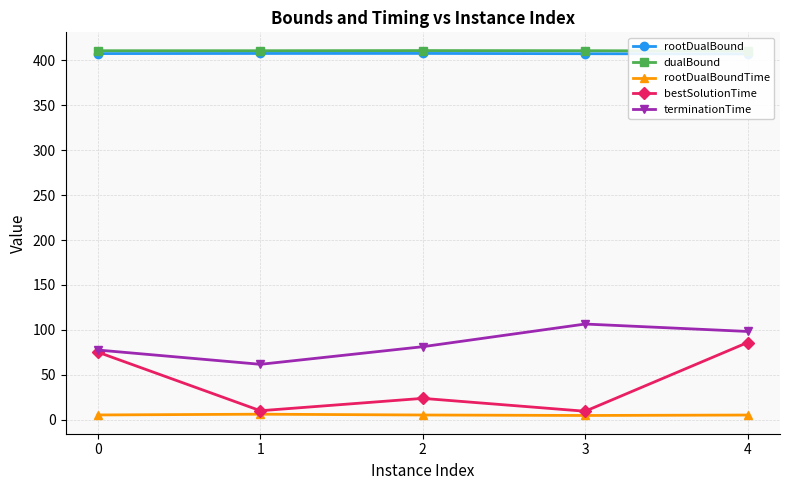

True or false: bestSolutionTime has a value of 35.2 at 4.

False